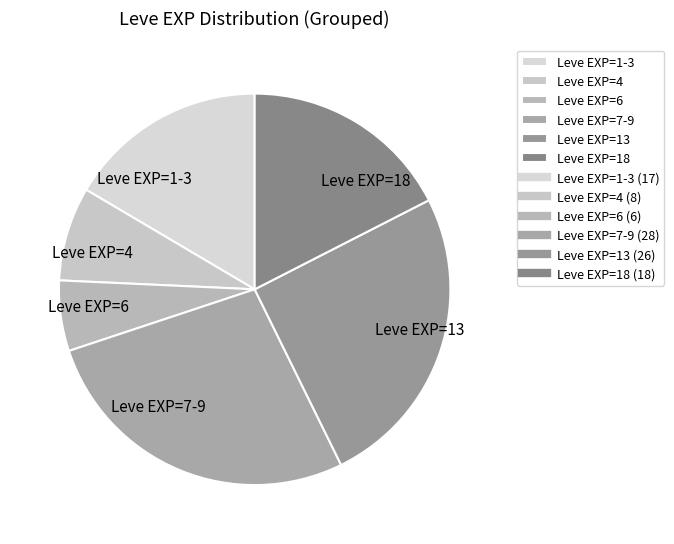

Is Leve EXP=4 the majority of the pie?

No